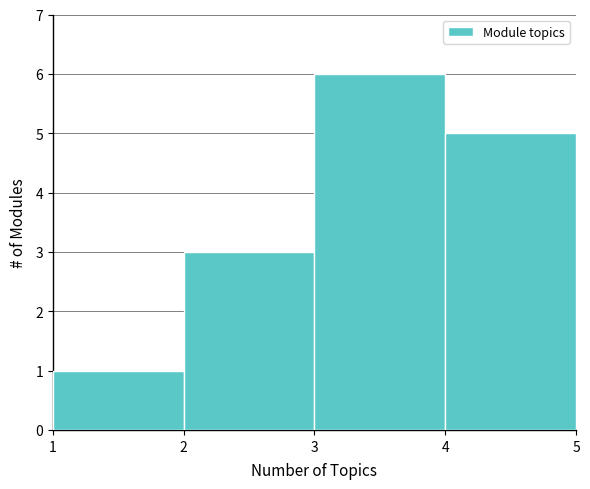

Reading left to right, list every bar in this chart as the range it spans on the x-axis followed by its height. The values are not printed on the chart, so give them approximately, as read against the axis.

1 to 2: 1
2 to 3: 3
3 to 4: 6
4 to 5: 5